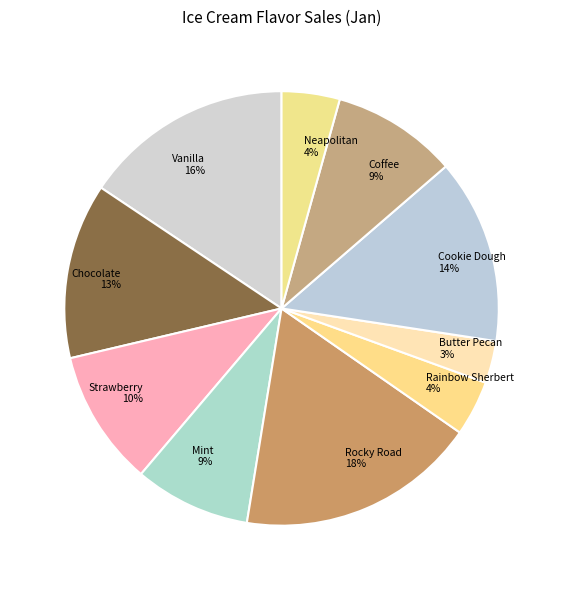

Does any single category account for the majority?

No